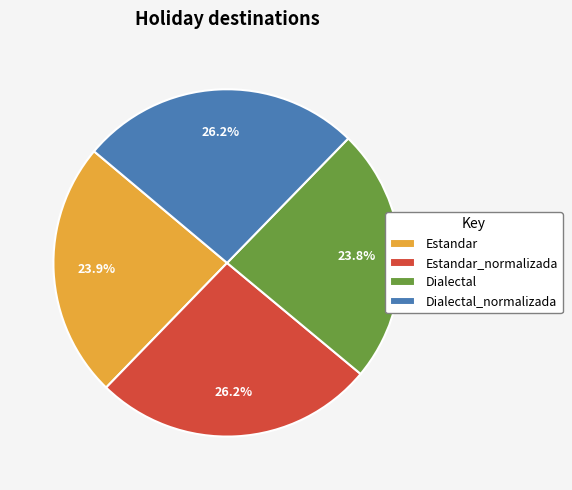

To the nearest percent, what portion does Dialectal_normalizada represent?

26%